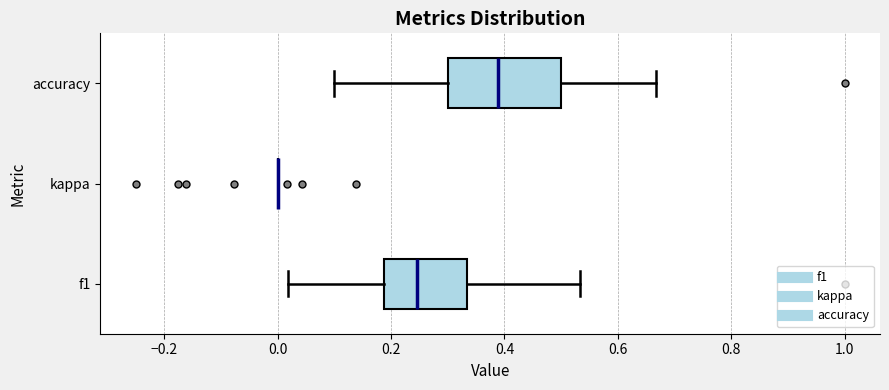

Which box is the widest, from its left edge to its right edge?

accuracy